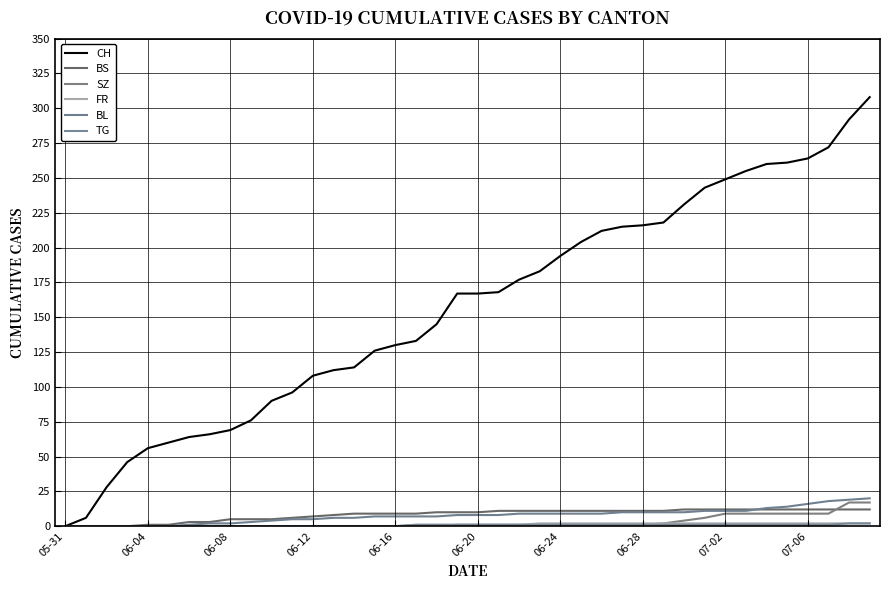

True or false: TG and FR cross at least once.

False